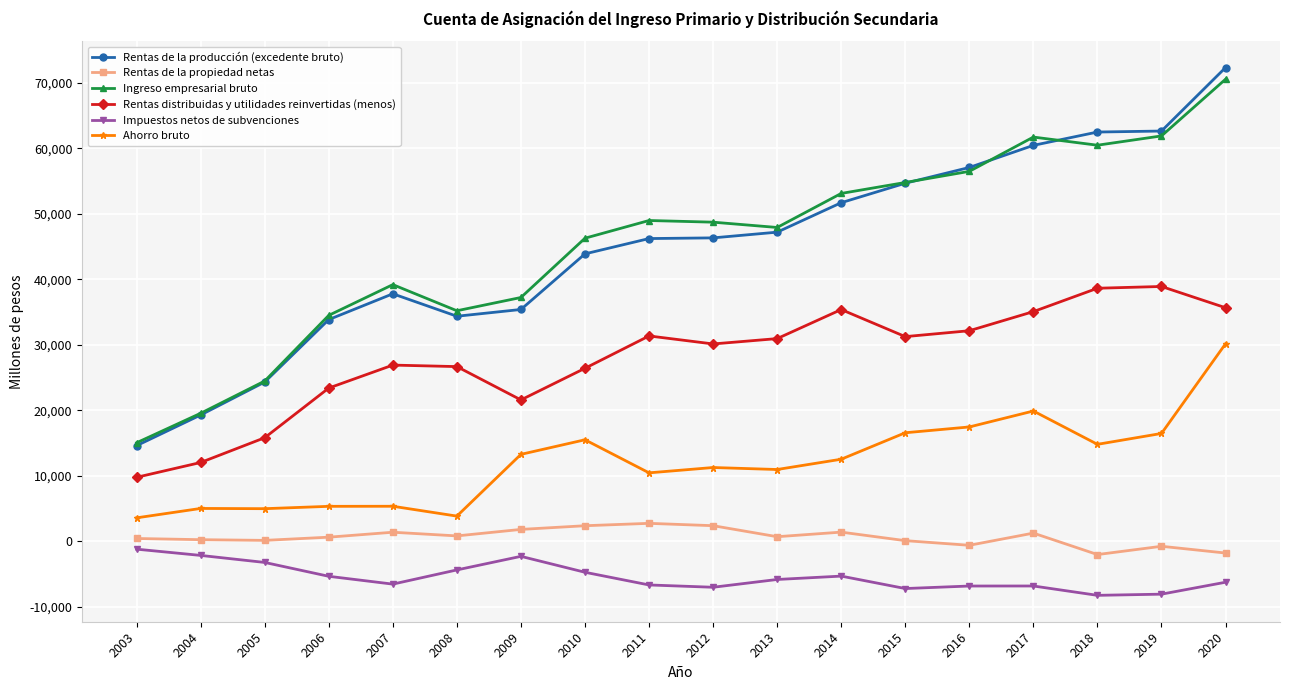

True or false: Ahorro bruto and Rentas de la producción (excedente bruto) intersect in this chart.

False